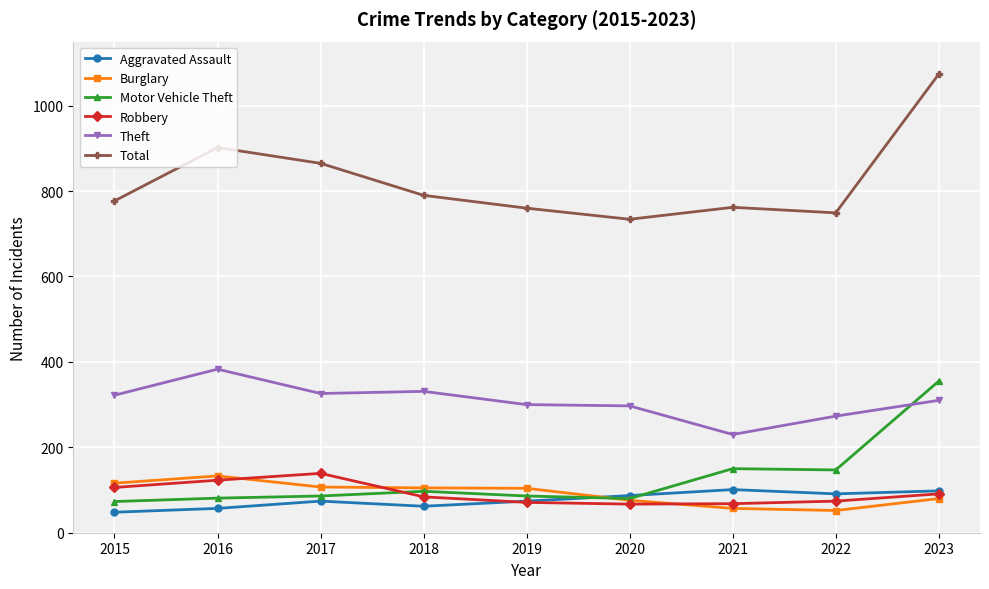

Which series has the largest total across all categories?

Total